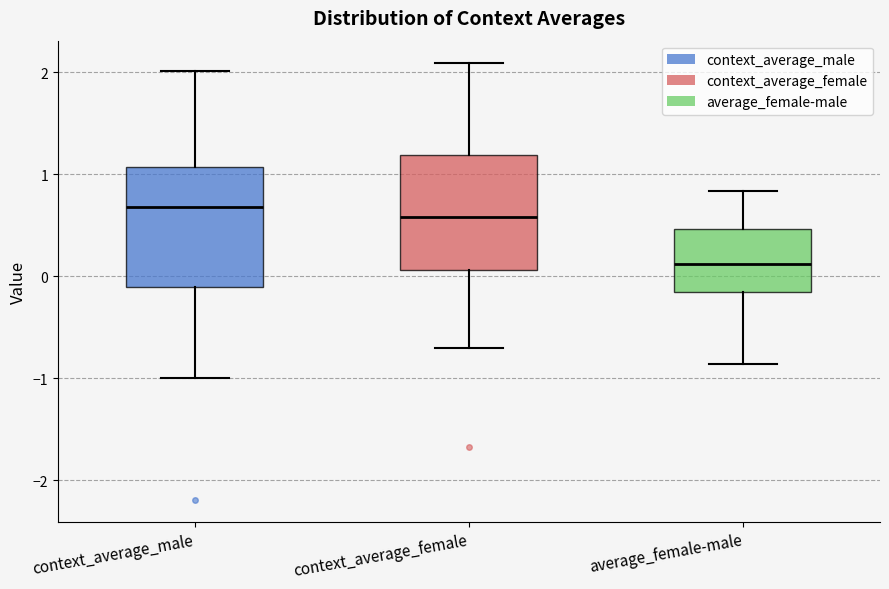

Which box's median line is the lowest?

average_female-male